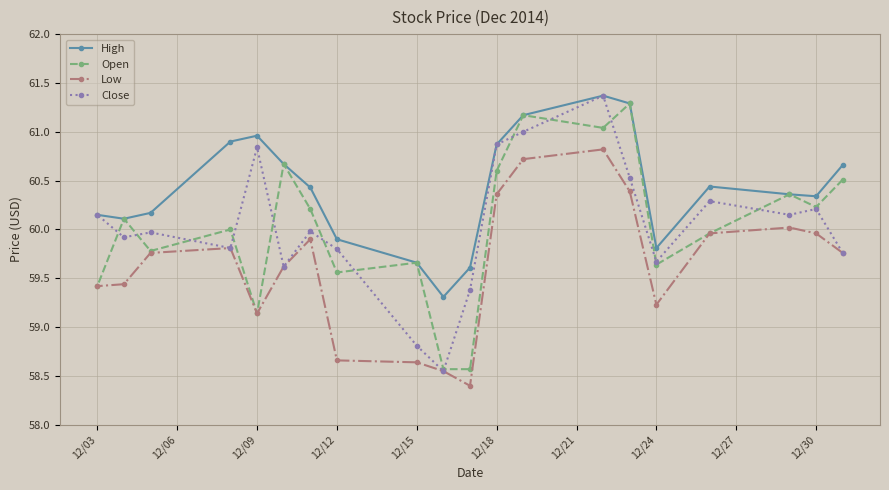

At which label does Low first exceed 59?

12/03